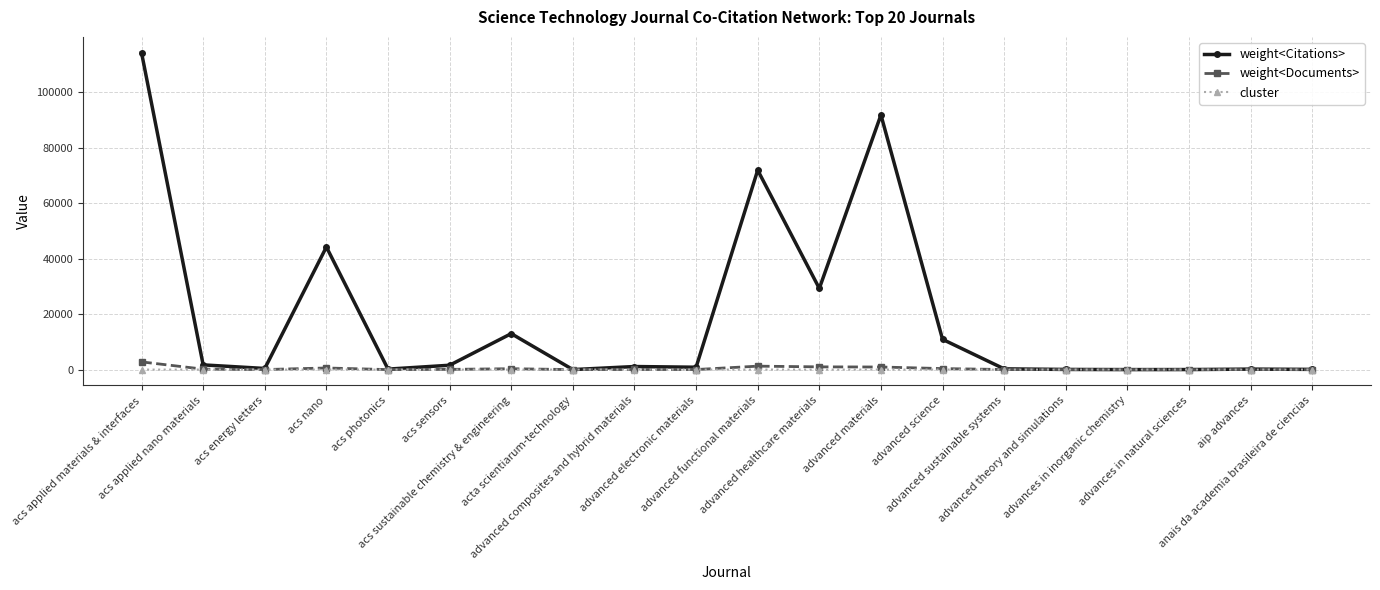

Which series has the widest spread of values?

weight<Citations>